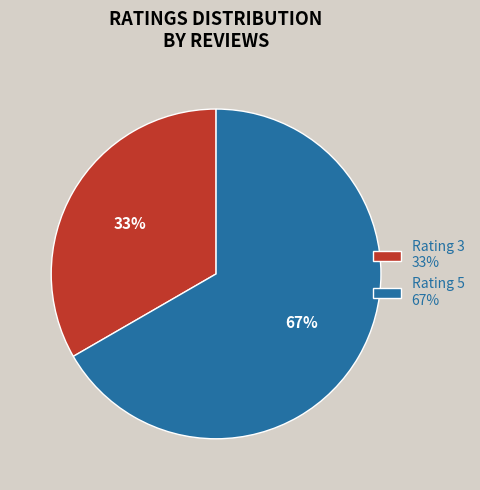

Do Rating 5 67% and Rating 3 33% together represent more than half of the pie?

Yes